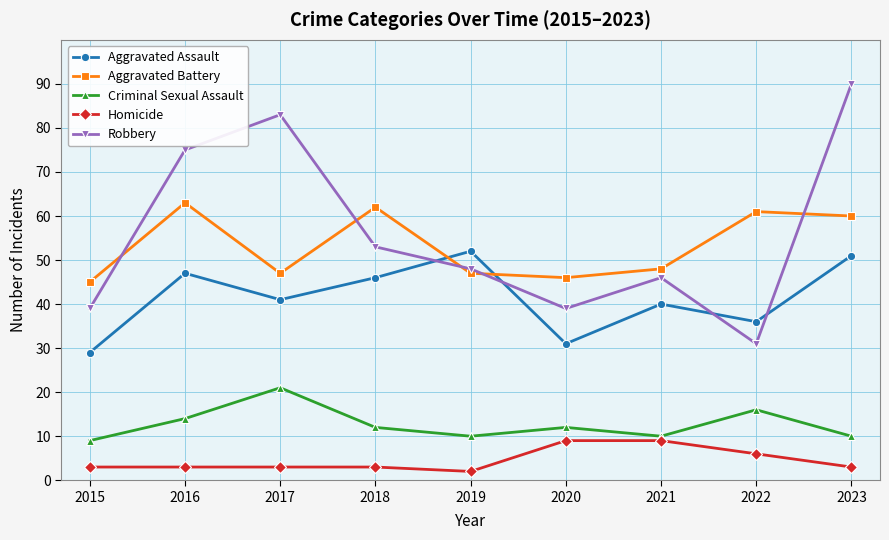

What is the sum of the Criminal Sexual Assault values at 2017 and 2022?

37